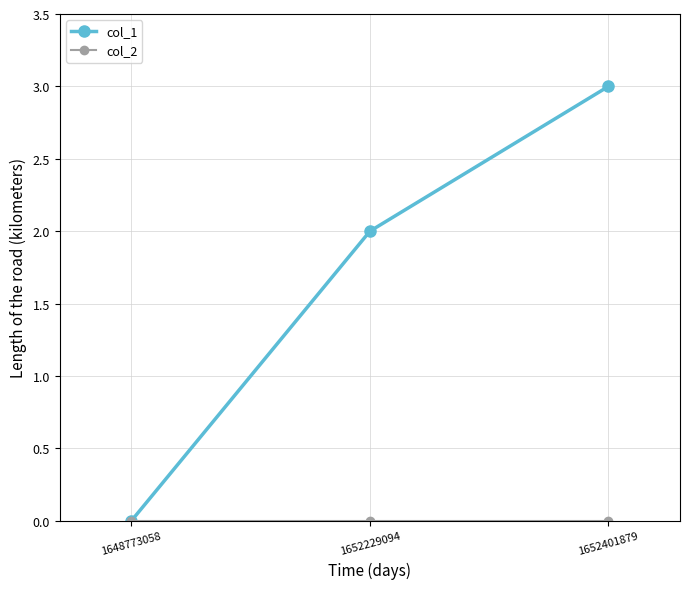

Count the number of data series in this chart.

2